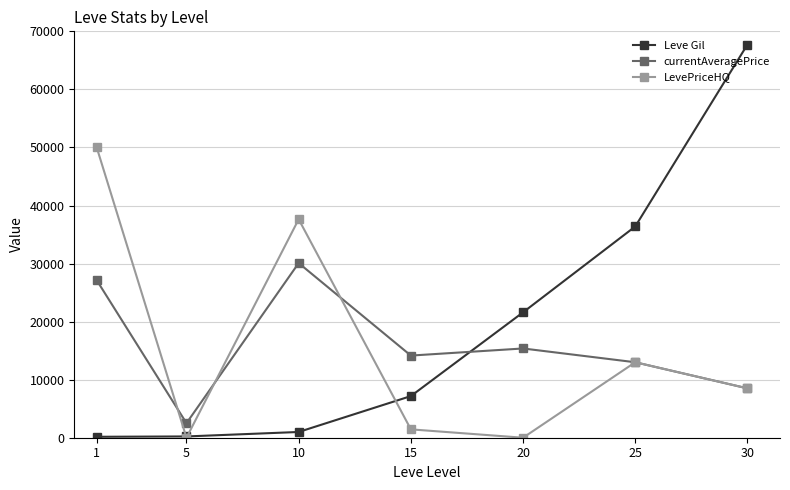

What is the value of the Leve Gil point at the 3rd from the left?

990